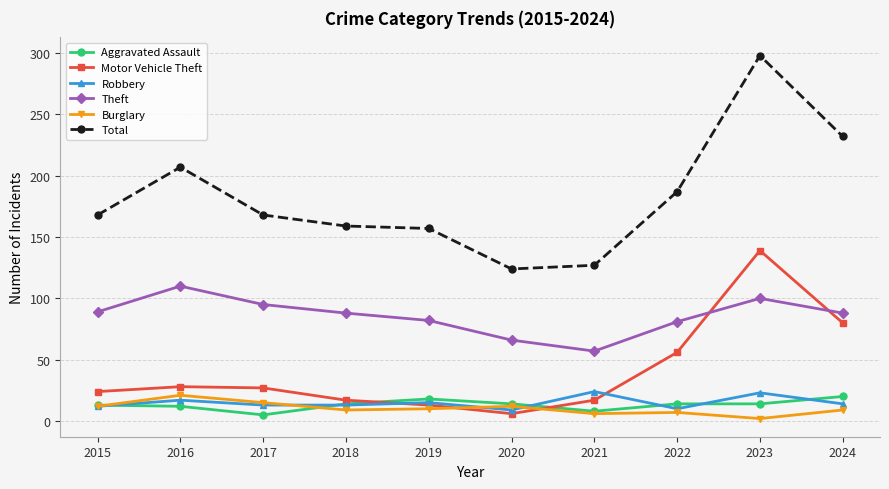

At which category is the sum across all series the highest?

2023